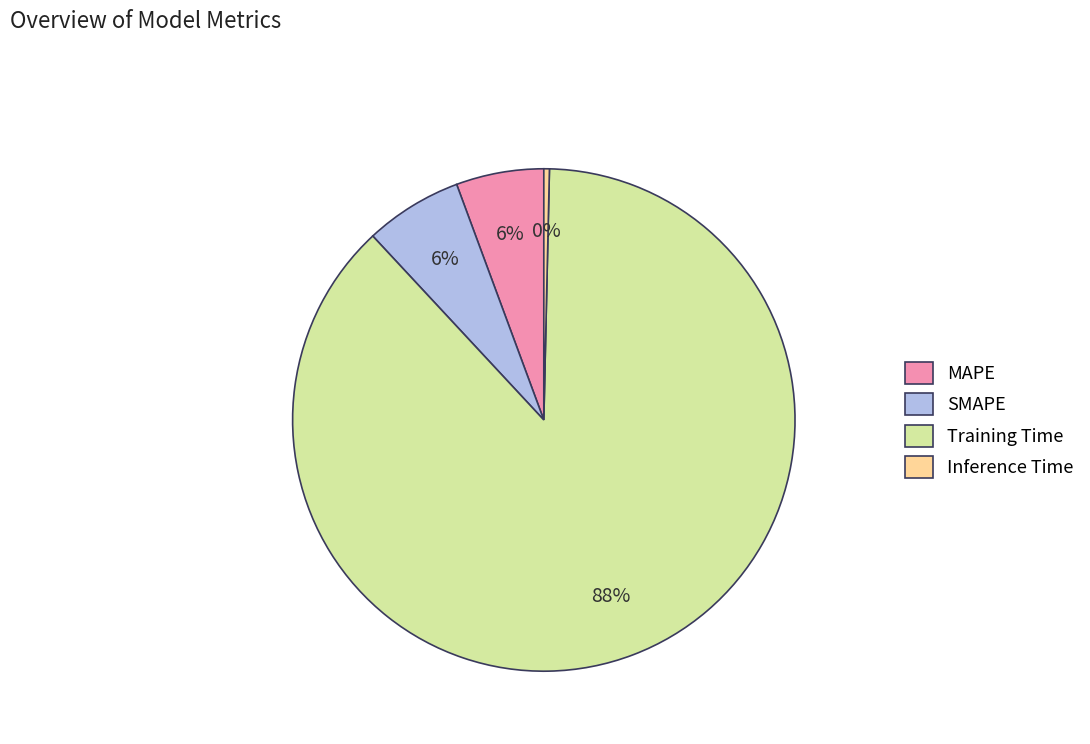

Which has a higher value, Inference Time or Training Time?

Training Time